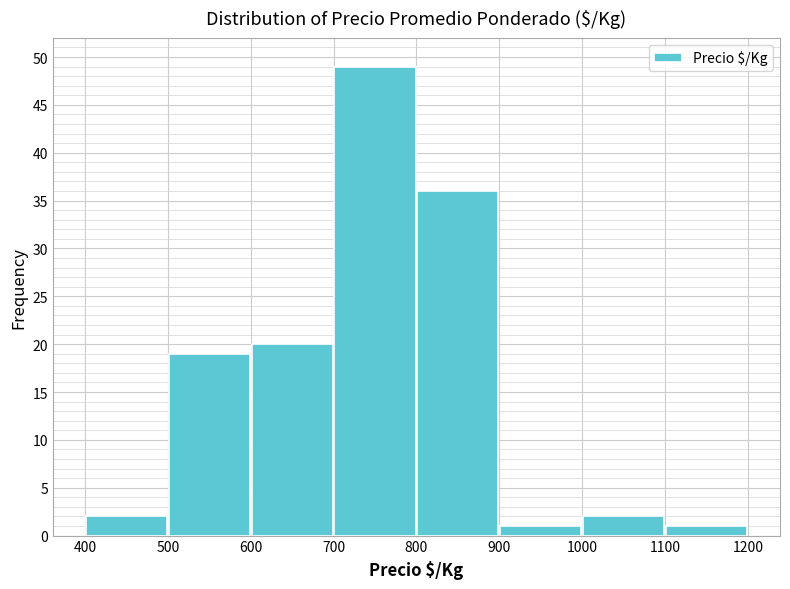

What is the height of the bar covering 700 to 800 on the x-axis? The values are not printed on the chart, so give them approximately, as read against the axis.

49